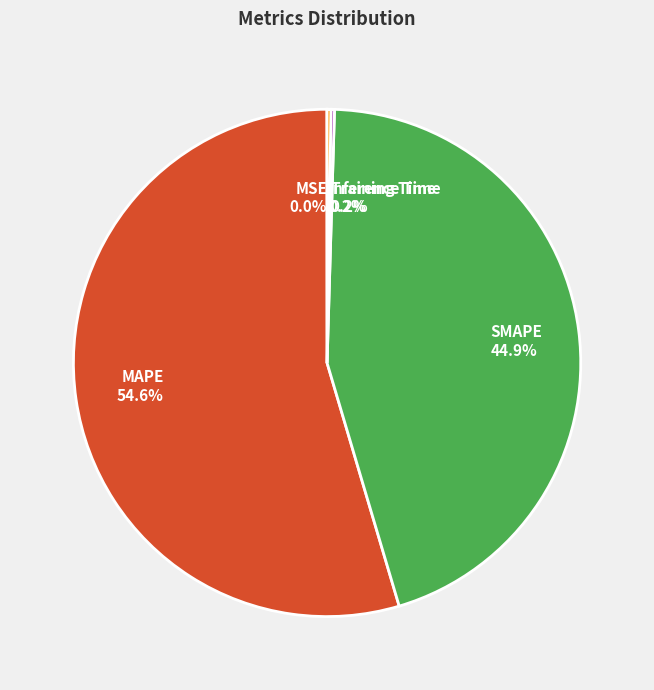

Is there any slice that represents more than half of the pie?

Yes